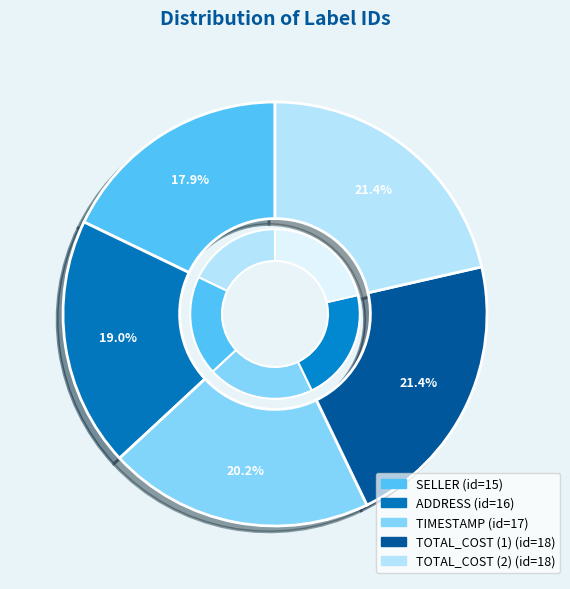

Is there a majority slice in this chart?

No